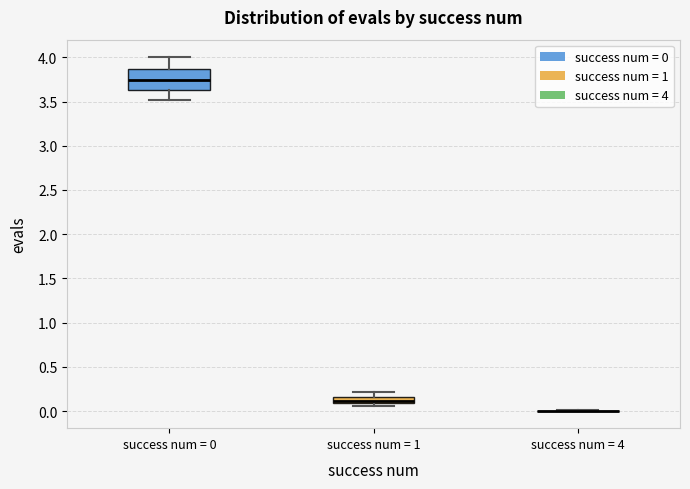

Which box is the tallest, from its lower edge to its upper edge?

success num = 0